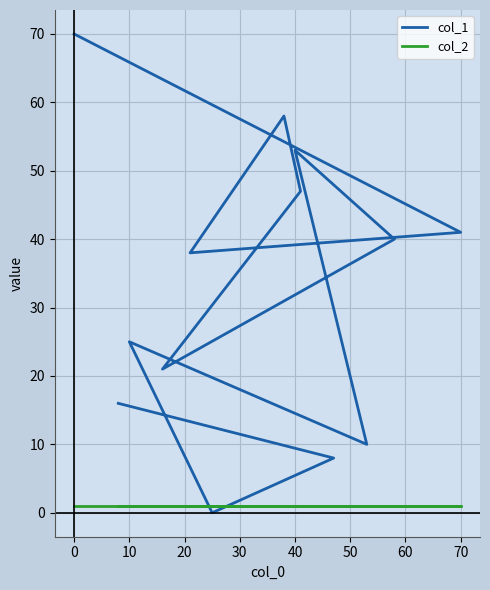

Reading left to right, list all the values displayed in this chart.

col_1: 70	41	38	58	47	21	40	53	10	25	0	8	16
col_2: 1	1	1	1	1	1	1	1	1	1	1	1	1